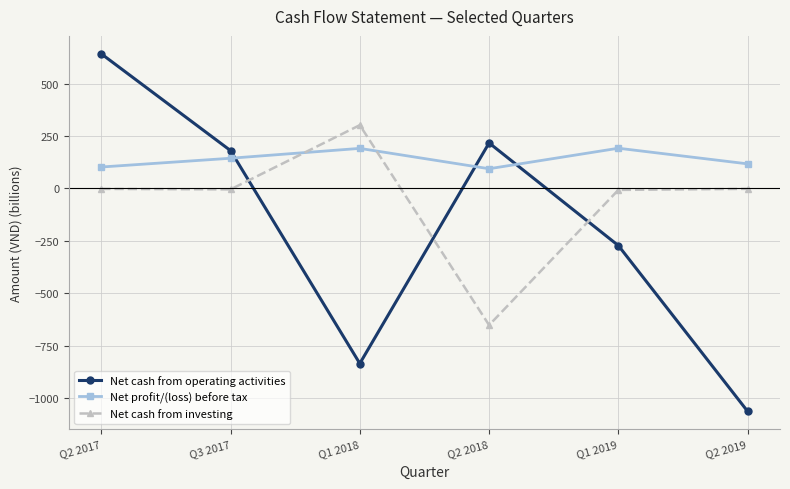

How many lines are shown in the chart?

3